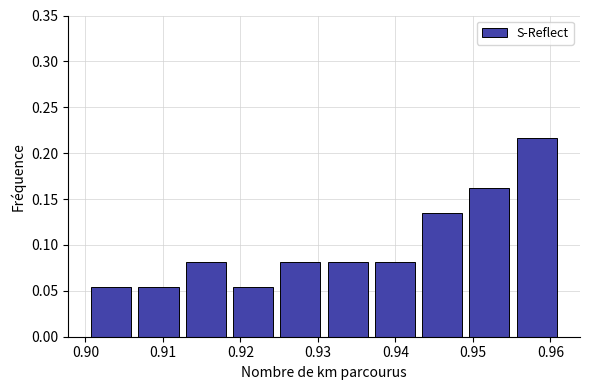

Reading left to right, transcribe this chart: for each bar, give the range it covers on the x-axis and its height. Neither the bar edges nor the heights are printed on the chart, so give them approximately, as read against the axes.

0.900 to 0.906: 0.055
0.906 to 0.912: 0.055
0.912 to 0.919: 0.080
0.919 to 0.925: 0.055
0.925 to 0.931: 0.080
0.931 to 0.937: 0.080
0.937 to 0.943: 0.080
0.943 to 0.949: 0.135
0.949 to 0.955: 0.160
0.955 to 0.961: 0.215